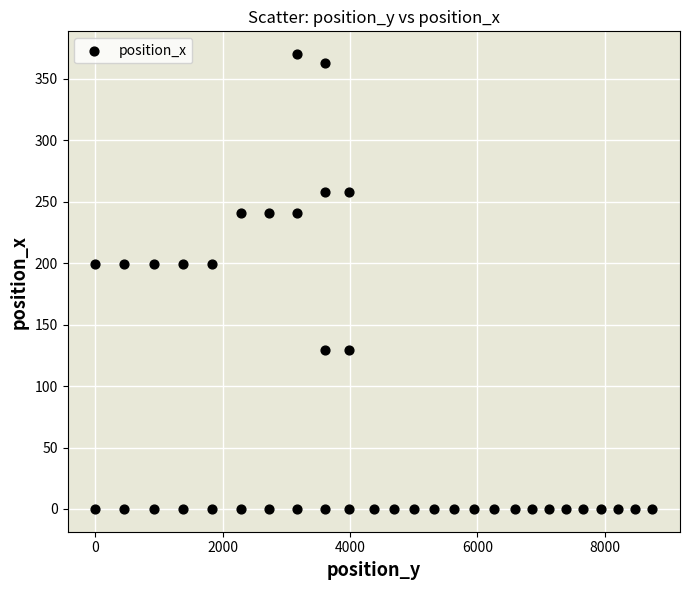

What is the range of Y values (max minus min)?

370